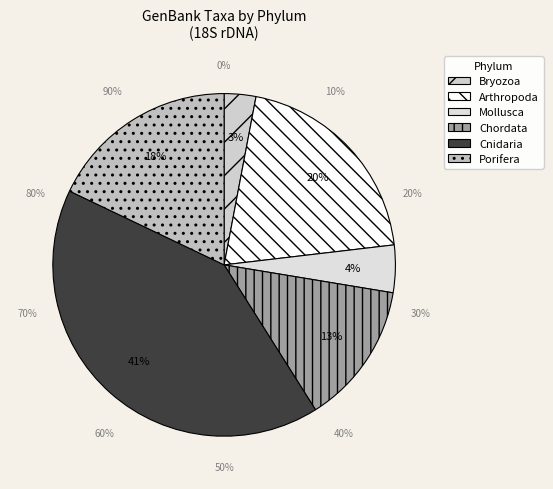

To the nearest percent, what percentage of the pie is Arthropoda?

20%